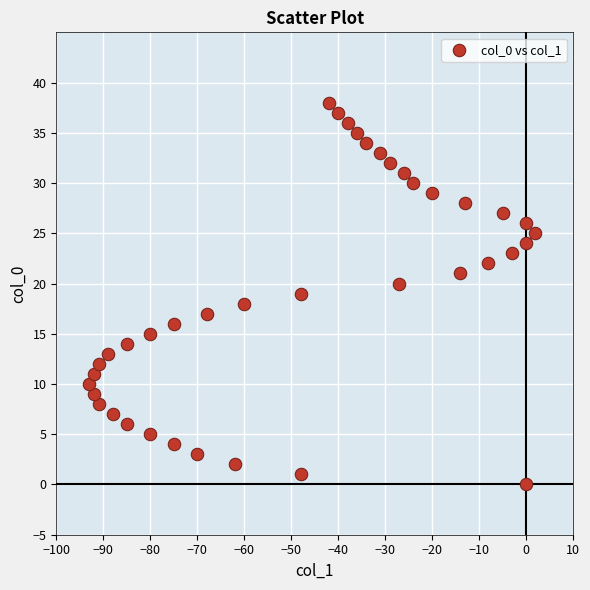

What is the range of Y values (max minus min)?

38